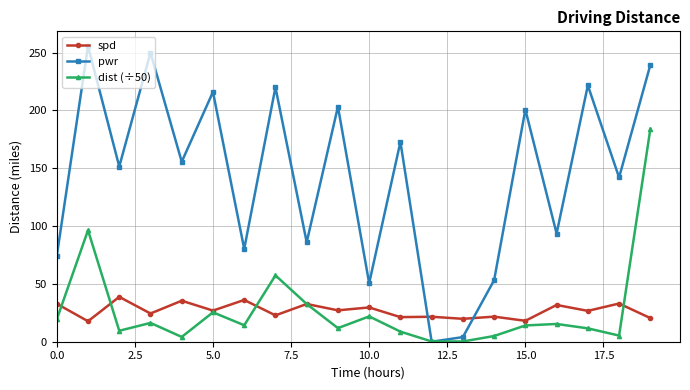

After their last crossing, which series has the higher values: spd or pwr?

pwr